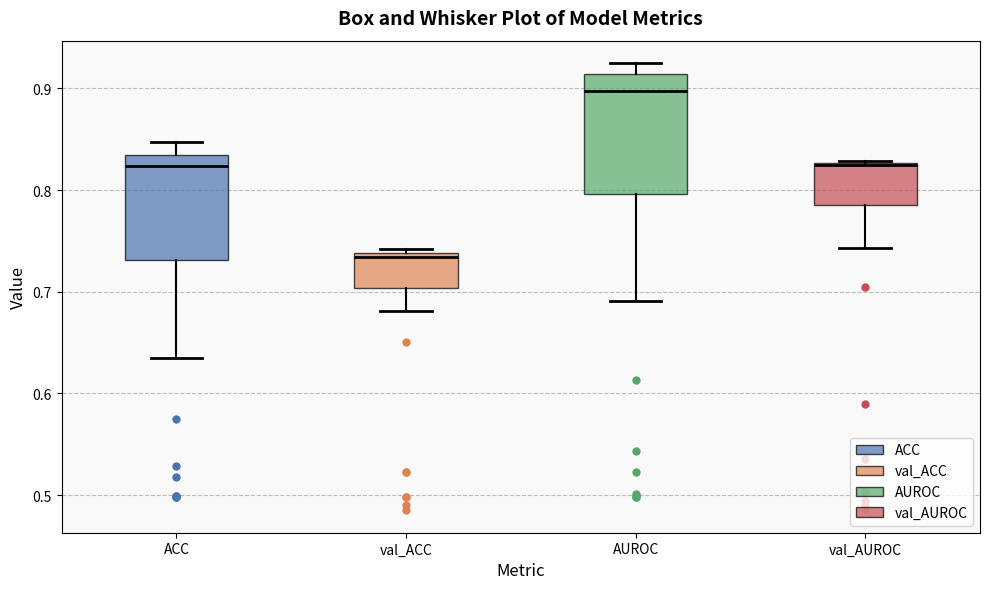

Reading left to right, read every box against the y-axis: the position of its median line, the range the box covers, and the ends of its whiskers. The values are not printed on the chart, so give them approximately, as read against the axis.

ACC: median 0.82, box 0.73 to 0.83, whiskers 0.63 to 0.85
val_ACC: median 0.73, box 0.70 to 0.74, whiskers 0.68 to 0.74 (just above the box's upper edge)
AUROC: median 0.90, box 0.80 to 0.91, whiskers 0.69 to 0.93
val_AUROC: median 0.82 (drawn on the box's upper edge), box 0.79 to 0.83, whiskers 0.74 to 0.83